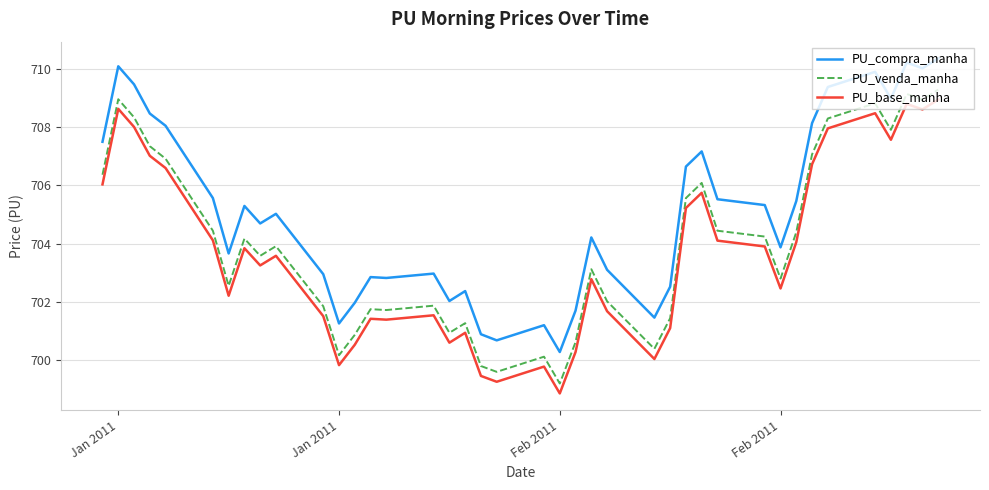

Which series has the largest total across all categories?

PU_compra_manha